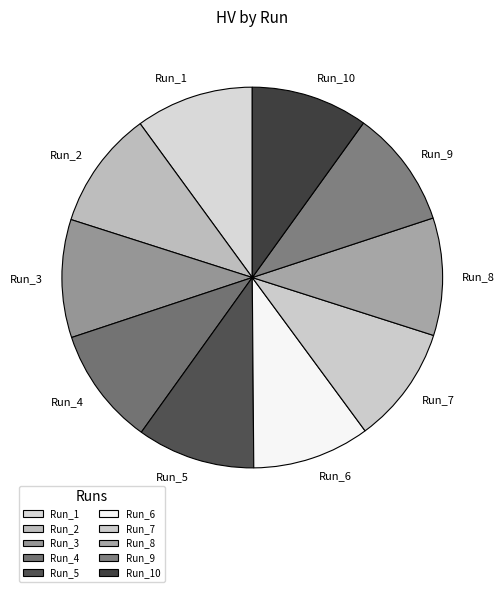

How many slices are in this pie chart?

10